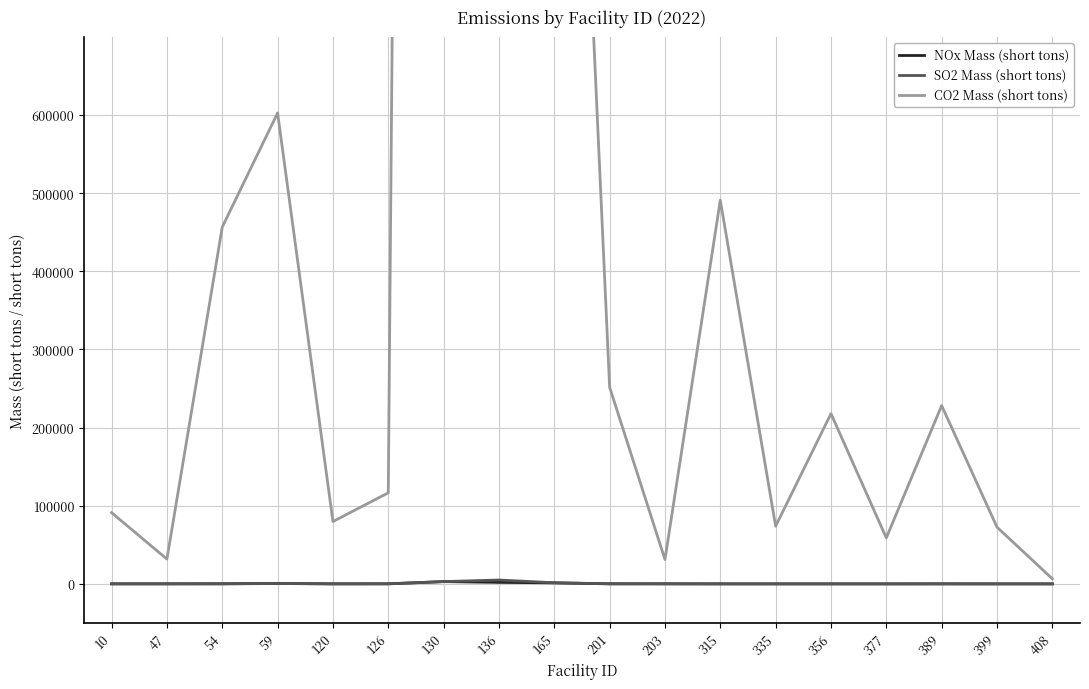

Which has a higher value, 126 or 201?

201